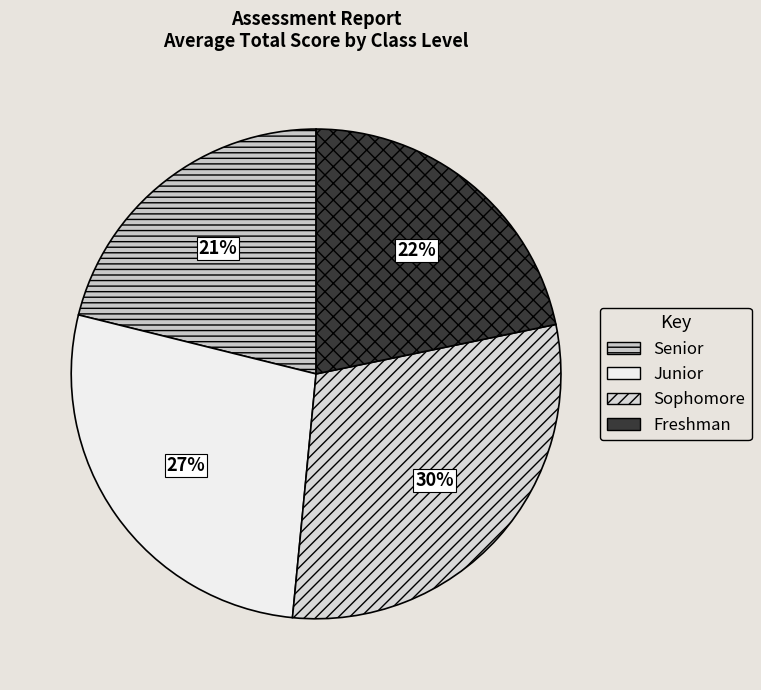

How many segments does this pie chart have?

4